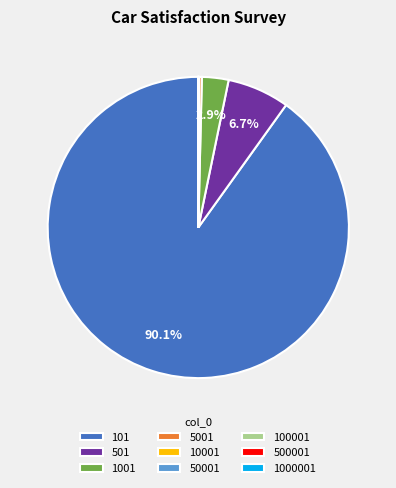

What is the largest slice in the pie chart?

101